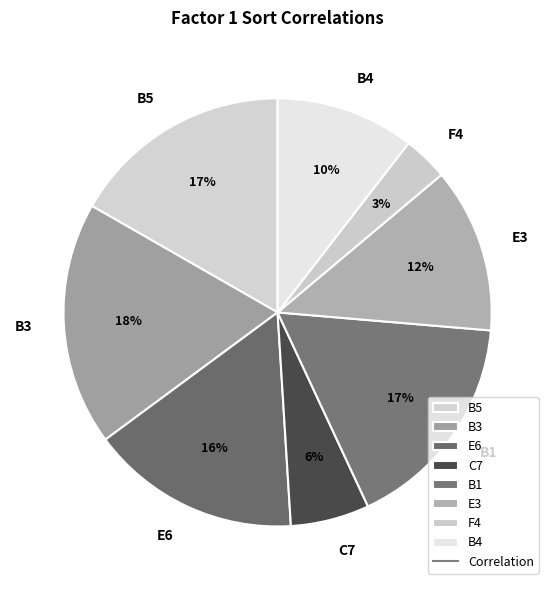

What is the smallest slice in the pie chart?

F4